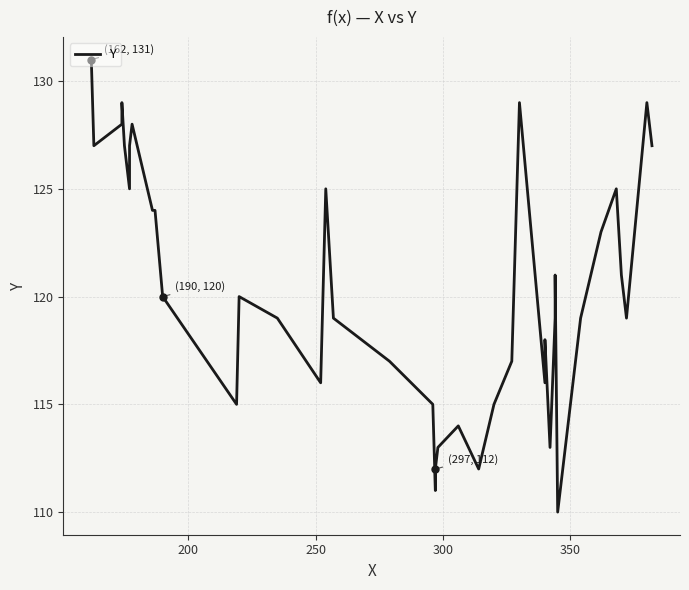

What is the value of the 38th point from the left?

119